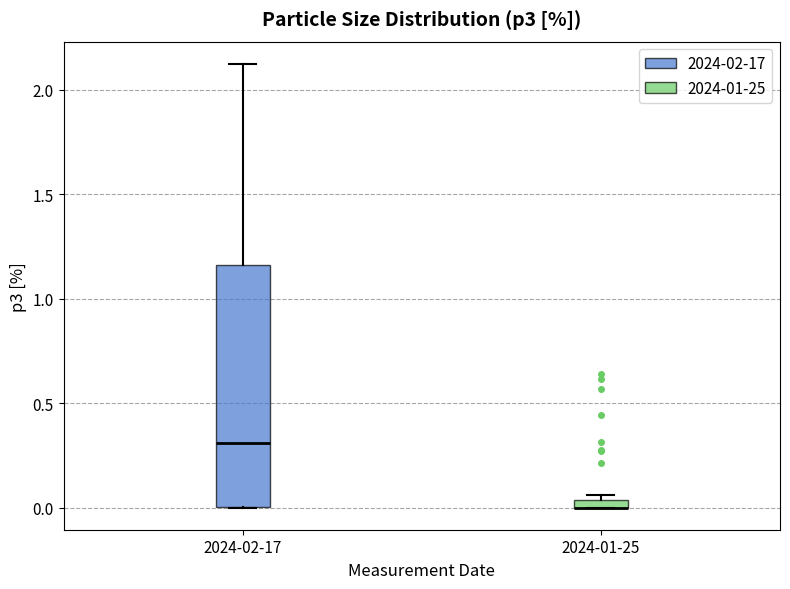

Comparing the boxes themselves (not the whiskers), which one is the tallest?

2024-02-17